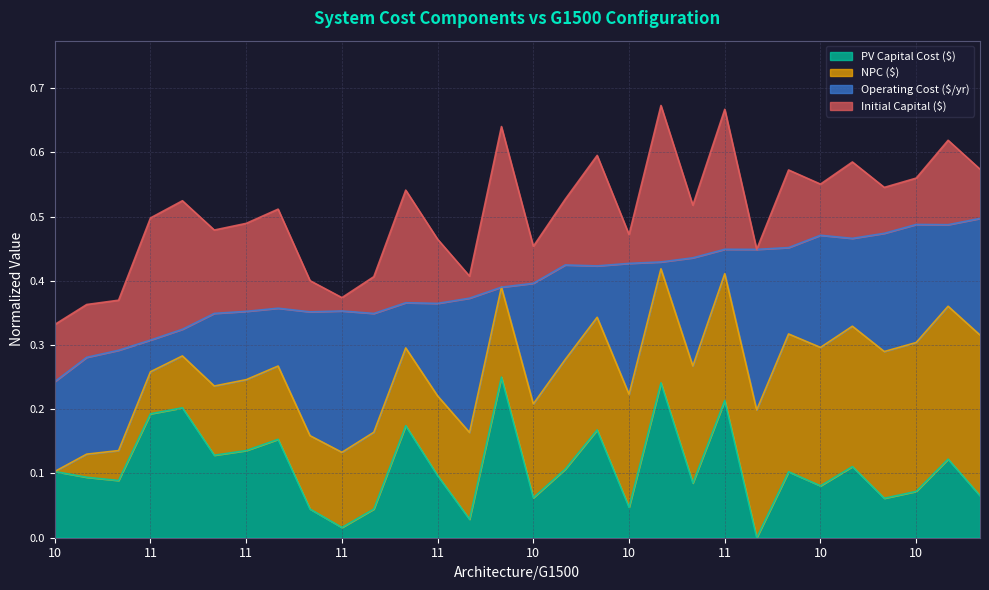

At how many categories does at least one series exceed 0?

30